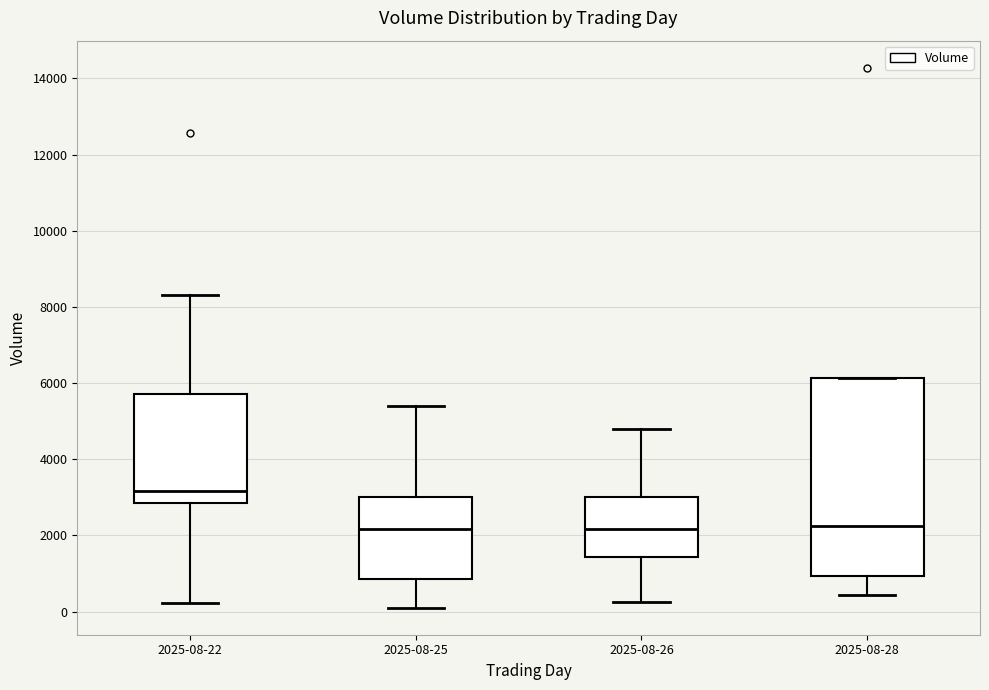

Where is the upper edge of the box for 2025-08-25 on the y-axis? The values are not printed on the chart, so give them approximately, as read against the axis.

3000